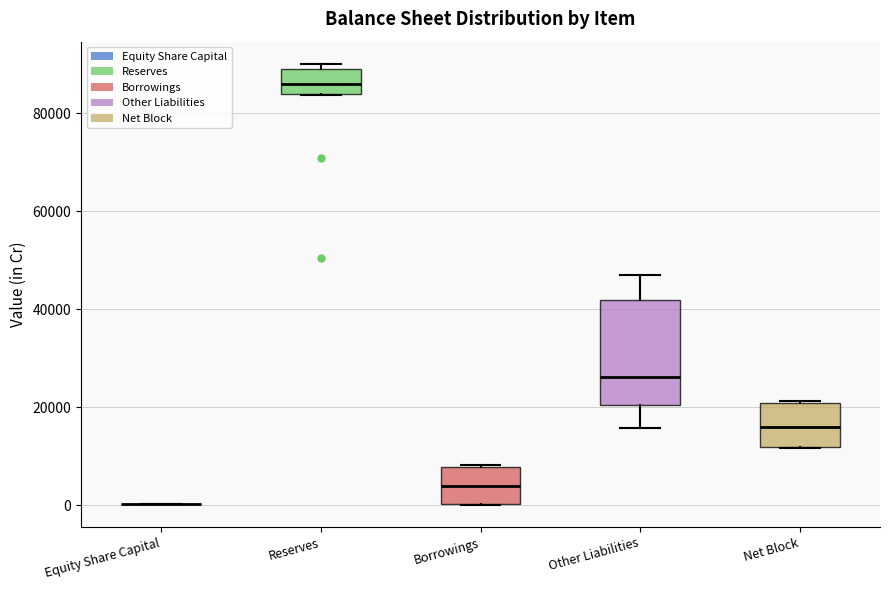

Where does the median line of the box for Reserves sit on the y-axis? The values are not printed on the chart, so give them approximately, as read against the axis.

86000